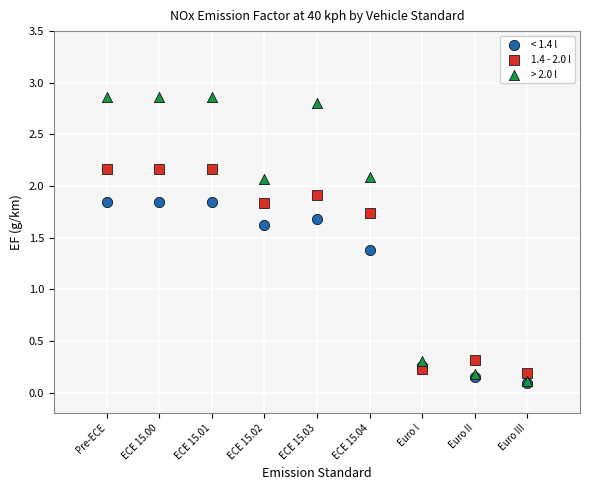

What are all the series names shown in the legend?

< 1.4 l, 1.4 - 2.0 l, > 2.0 l